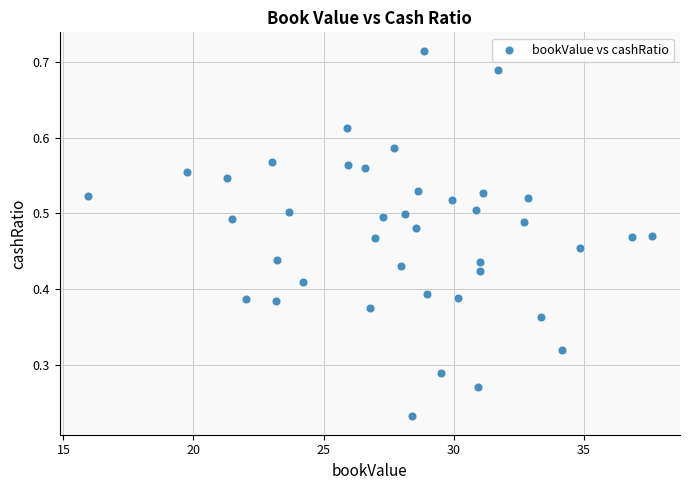

What is the range of X values (max minus min)?

21.7